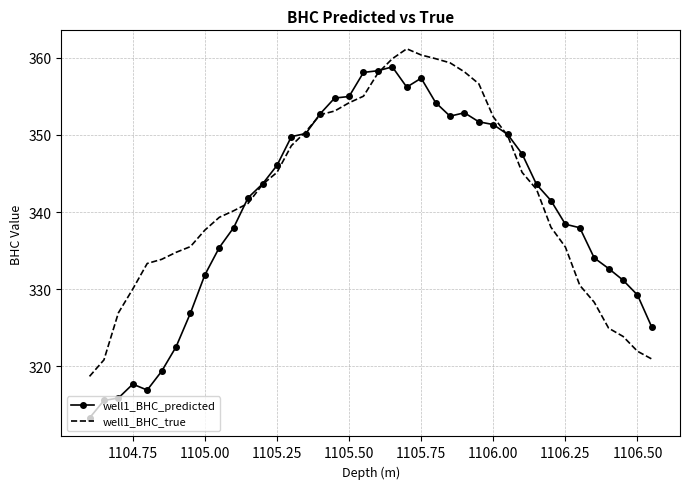

Which series has the largest range (max minus min)?

well1_BHC_predicted